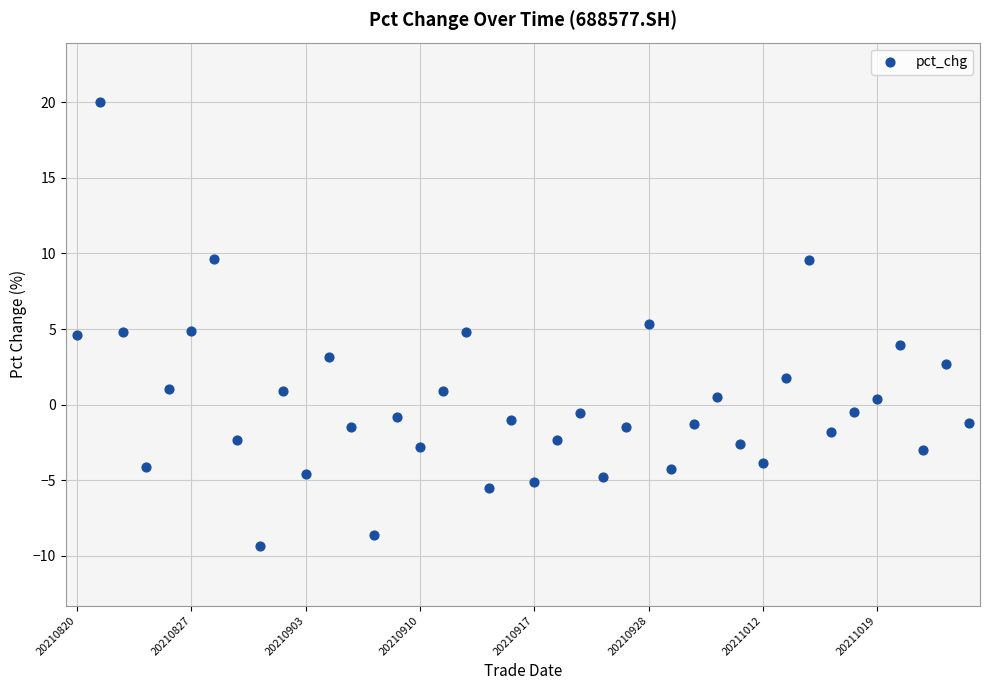

What is the range of Y values (max minus min)?

29.4